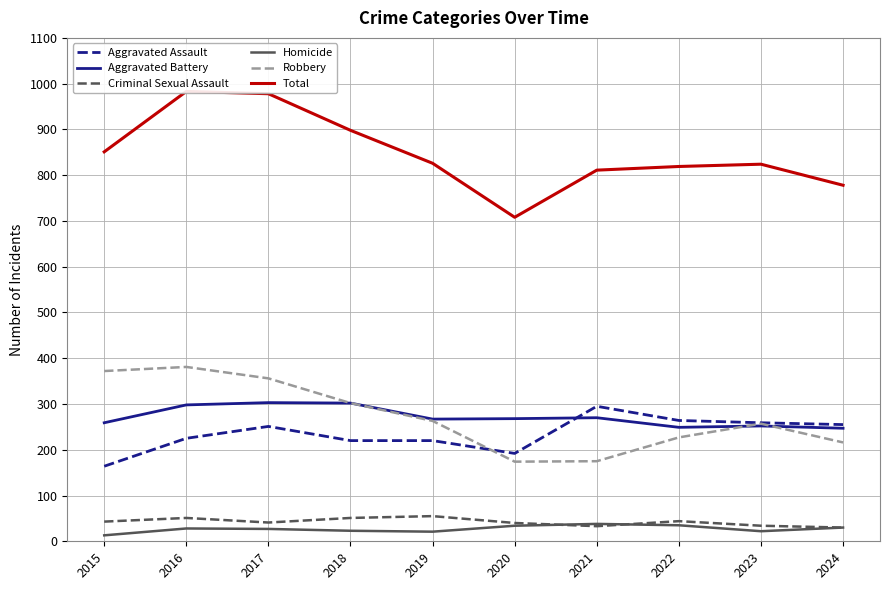

What is the difference between the maximum and second lowest values in the Aggravated Assault series?

103